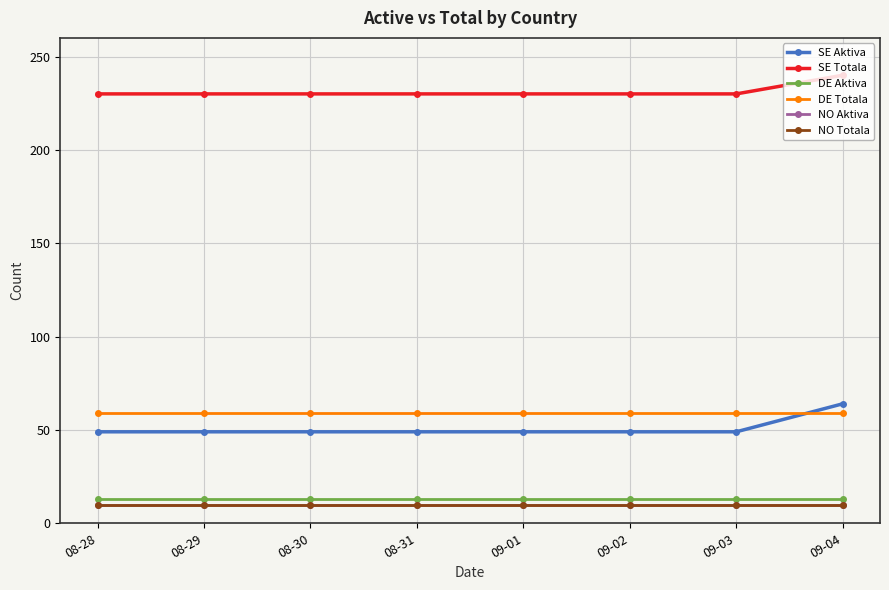

At which label is NO Totala closest to 10?

08-28